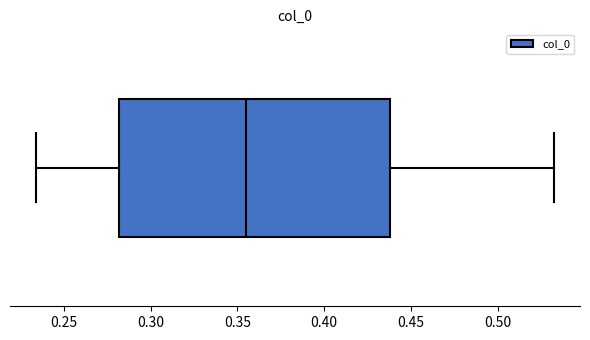

Where does the median line of the box sit on the x-axis? The values are not printed on the chart, so give them approximately, as read against the axis.

0.355